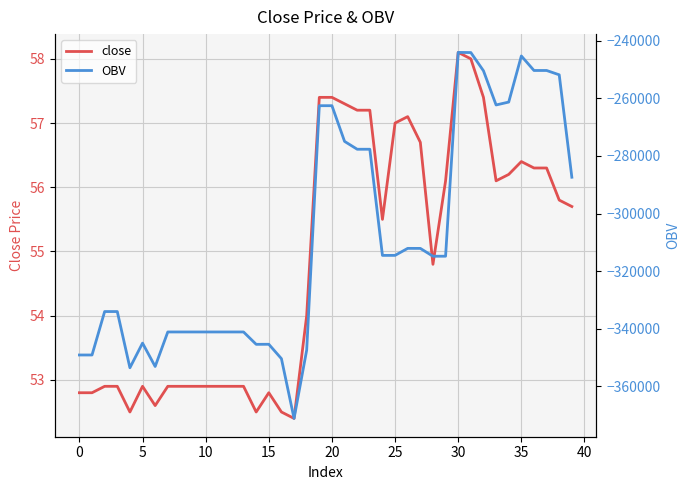

Which series has the largest range (max minus min)?

OBV